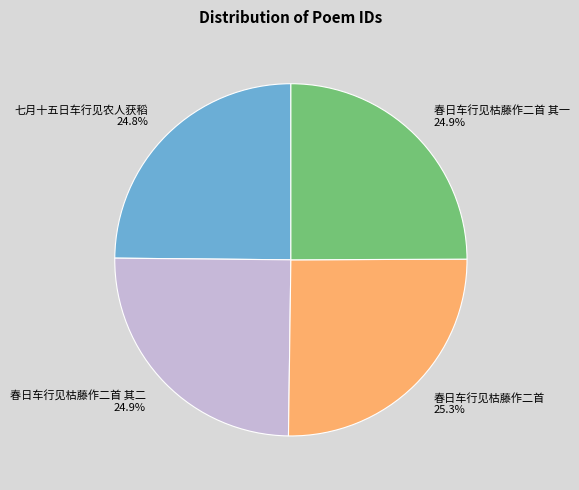

How many segments does this pie chart have?

4